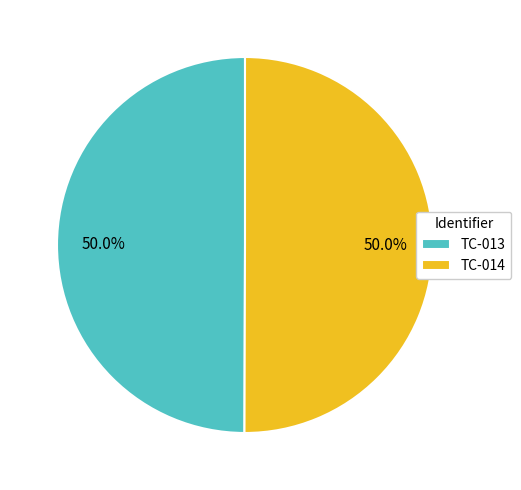

Combined, what portion of the pie is TC-013 and TC-014?

100.0%